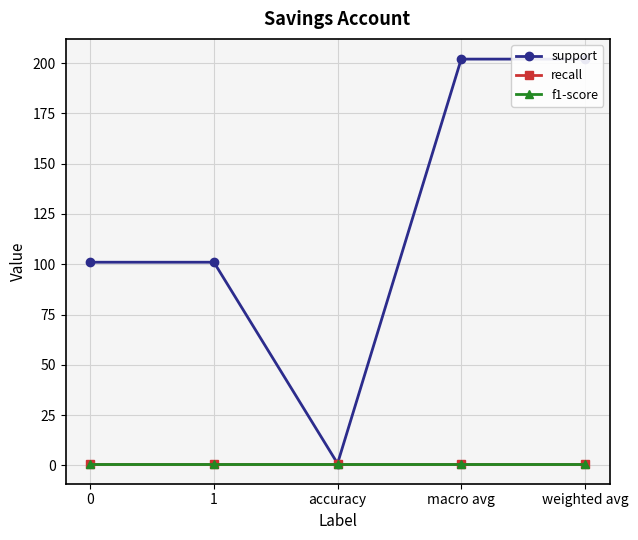

What is the average value of the support series?

121.4